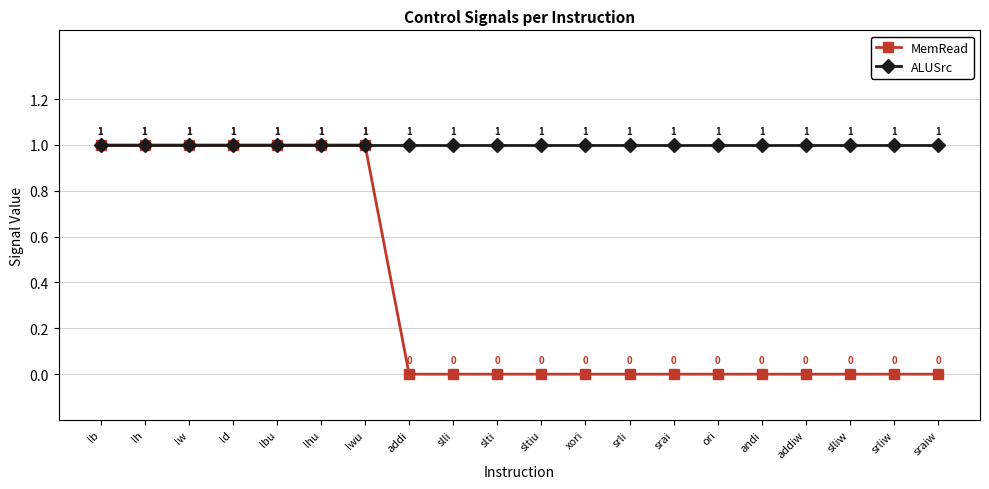

What is the spread (max minus min) of values at addi?

1